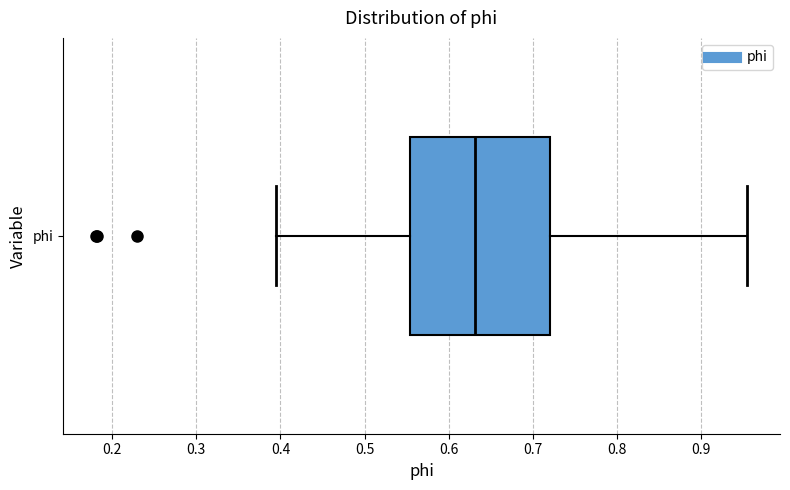

Where is the left edge of the box for phi on the x-axis? The values are not printed on the chart, so give them approximately, as read against the axis.

0.55